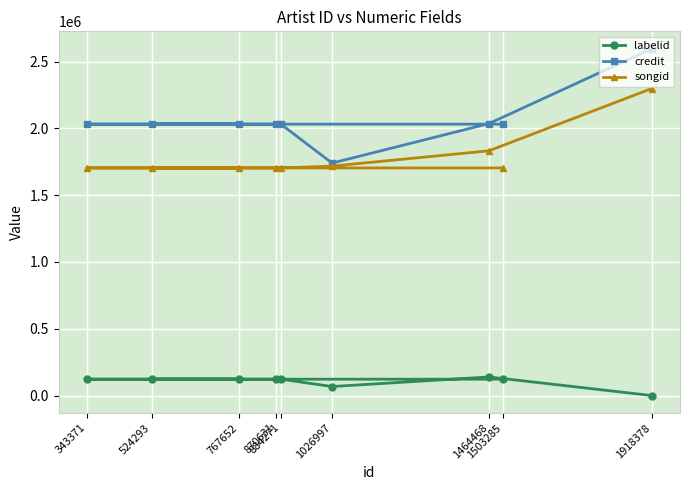

At which category does the chart reach its peak across all series?

1918378